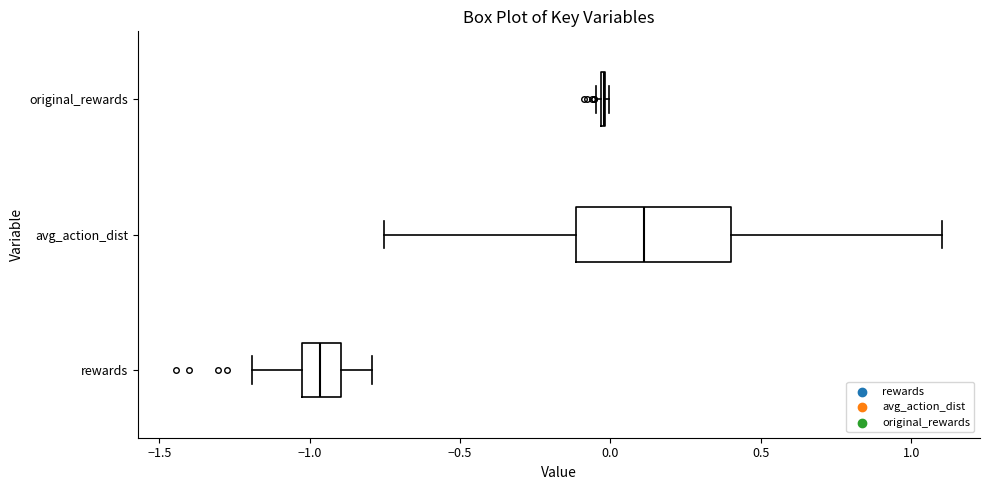

Reading bottom to top, read every box against the x-axis: the position of its median line, the range the box covers, and the ends of its whiskers. The values are not printed on the chart, so give them approximately, as read against the axis.

rewards: median -0.95, box -1.00 to -0.90, whiskers -1.20 to -0.80
avg_action_dist: median 0.10, box -0.10 to 0.40, whiskers -0.75 to 1.10
original_rewards: box collapsed to a line at 0.00, whiskers -0.05 to 0.00